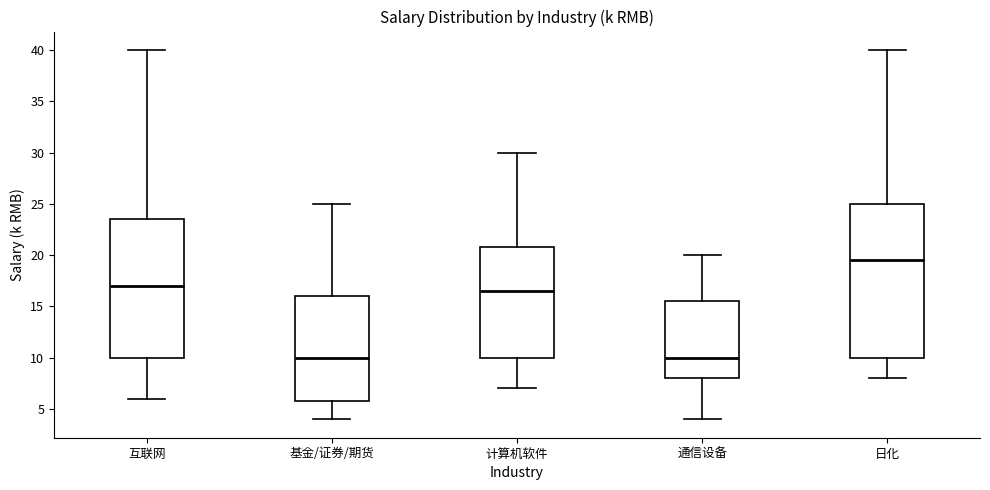

Where is the lower edge of the box for 互联网 on the y-axis? The values are not printed on the chart, so give them approximately, as read against the axis.

10.0